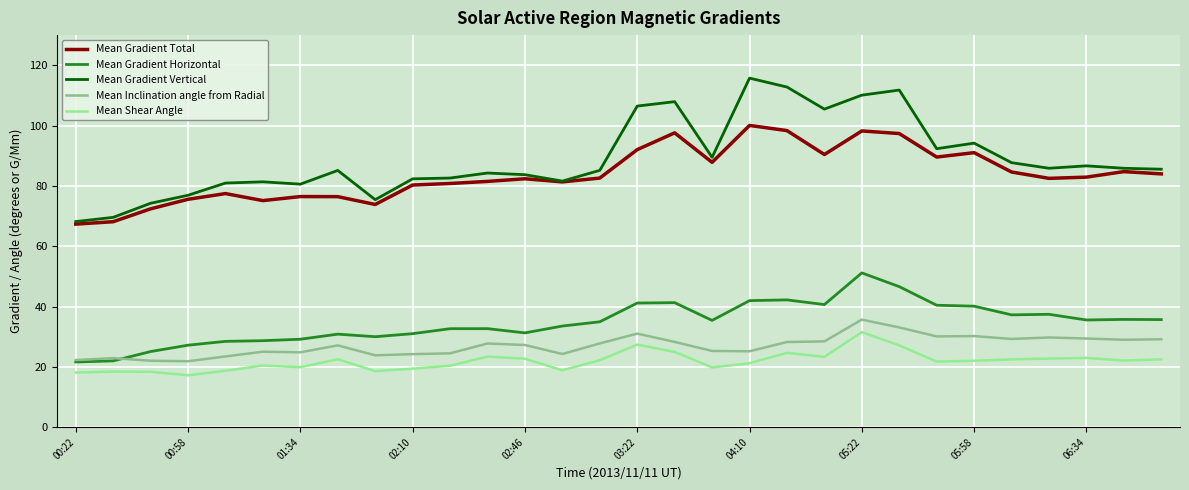

What is the greatest value displayed?

115.7